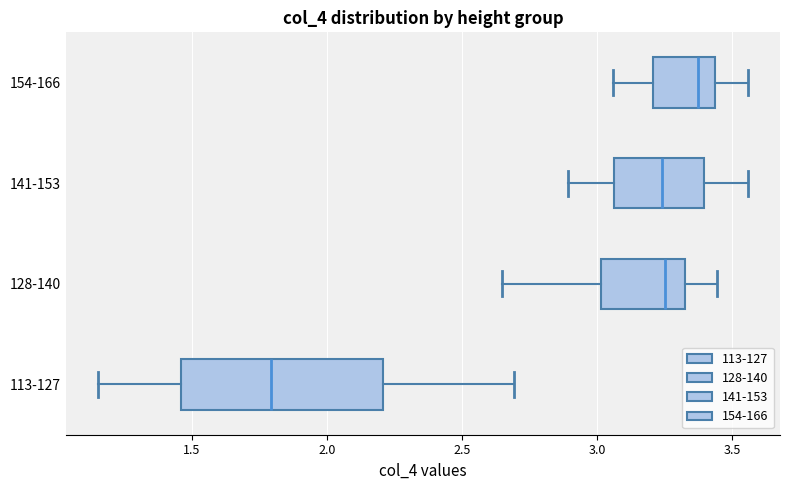

Where is the left edge of the box for 128-140 on the x-axis? The values are not printed on the chart, so give them approximately, as read against the axis.

3.00